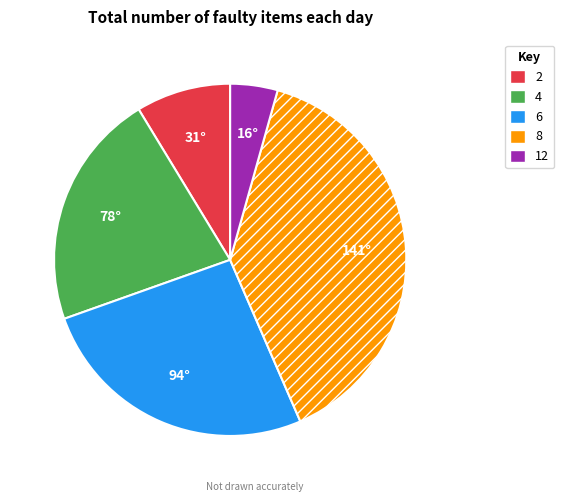

Is 2 the majority of the pie?

No